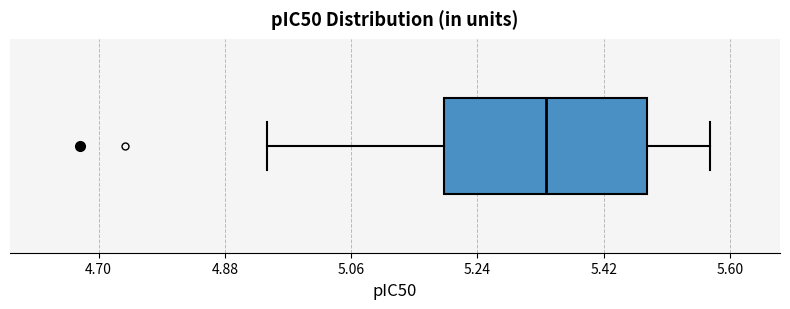

Read this box plot against the x-axis: the position of the median line, the range covered by the box, and the ends of both whiskers. The values are not printed on the chart, so give them approximately, as read against the axis.

median 5.34, box 5.20 to 5.48, whiskers 4.94 to 5.58